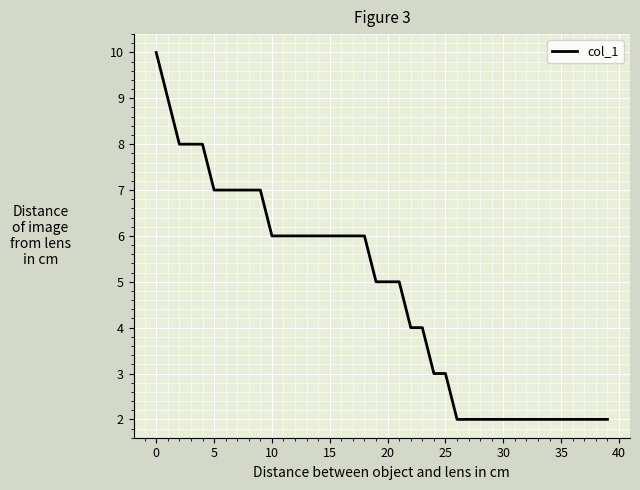

What is the difference between the maximum and minimum values?

8